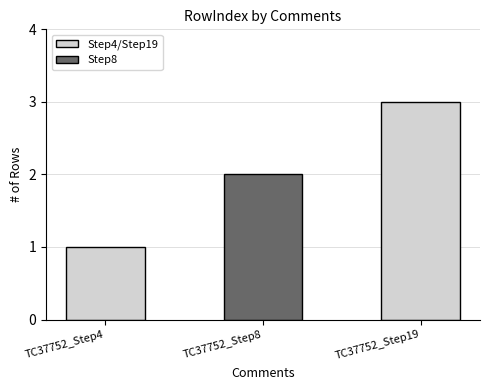

What is the smallest value displayed?

1